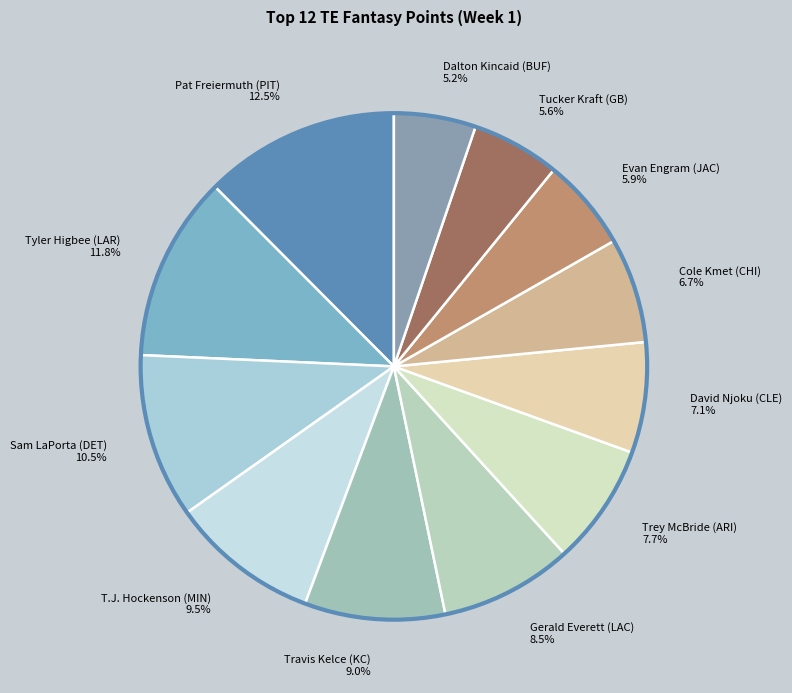

Count the number of slices in the pie.

12